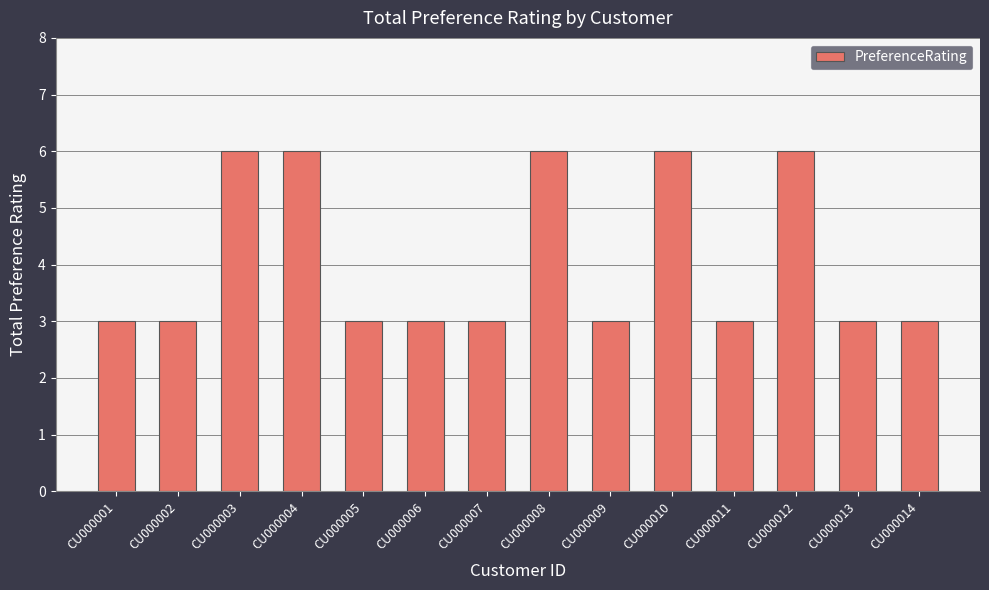

What is the sum of all values?

57